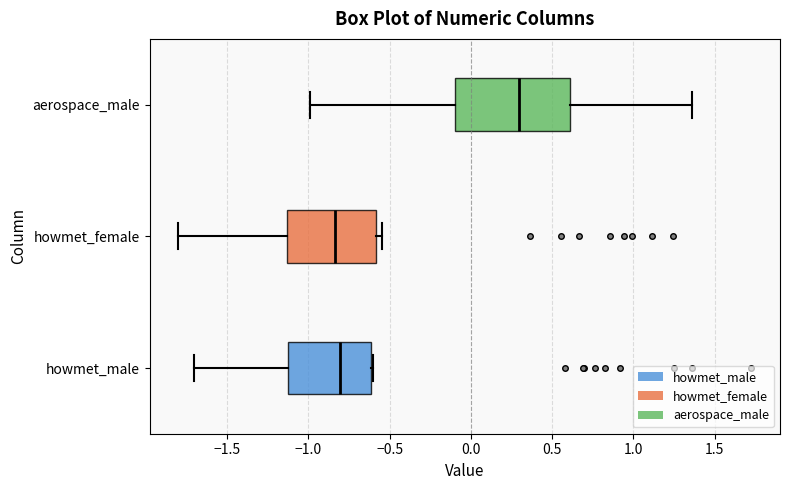

Which box is the widest, from its left edge to its right edge?

aerospace_male